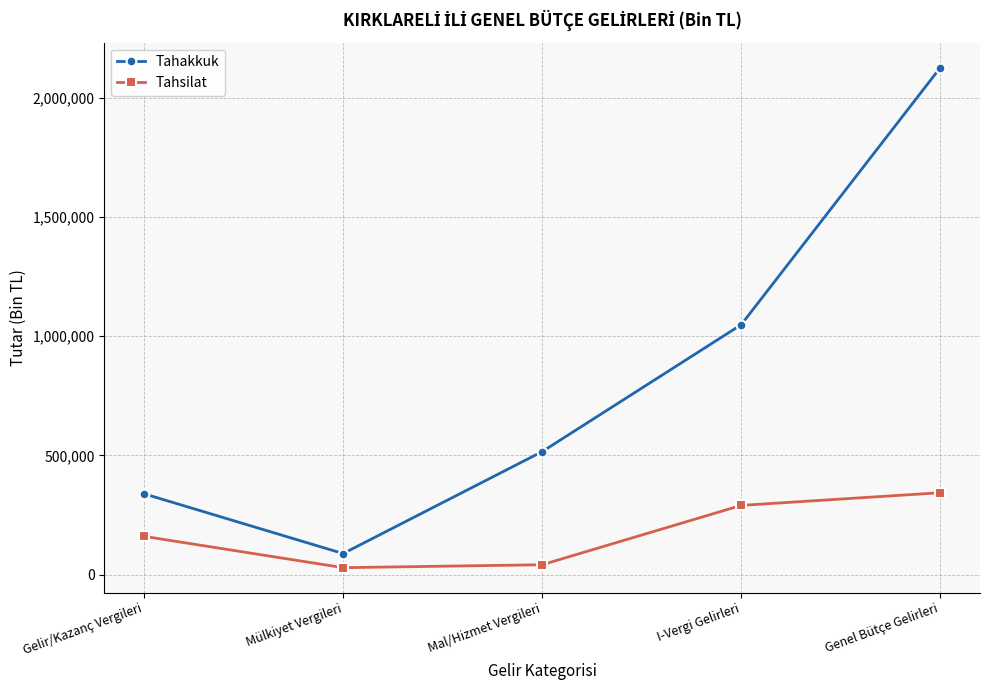

What is the maximum value for Tahsilat?

343310